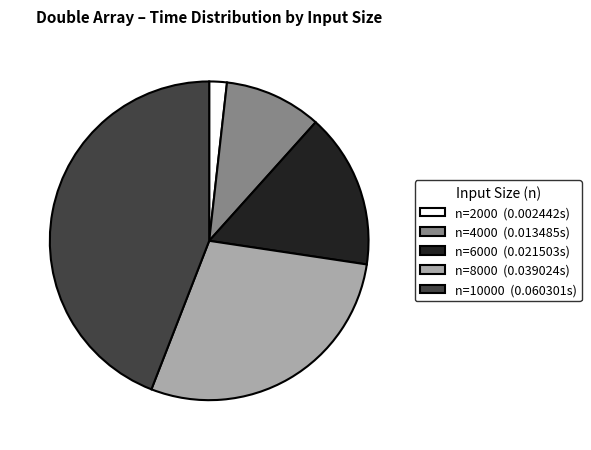

Does any single category account for the majority?

No